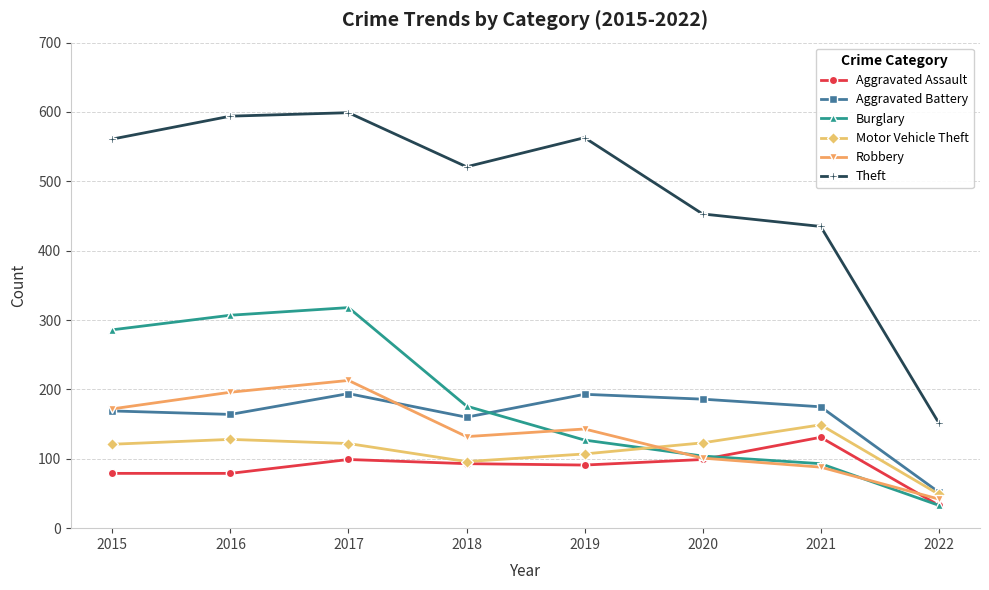

What is the total value across all series at 2015?

1388